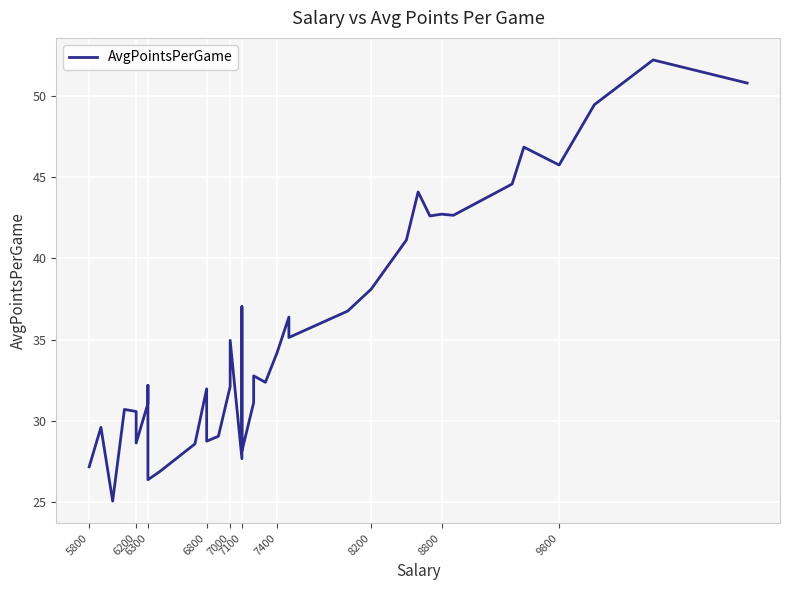

Does the chart display data point markers on the line(s)?

No